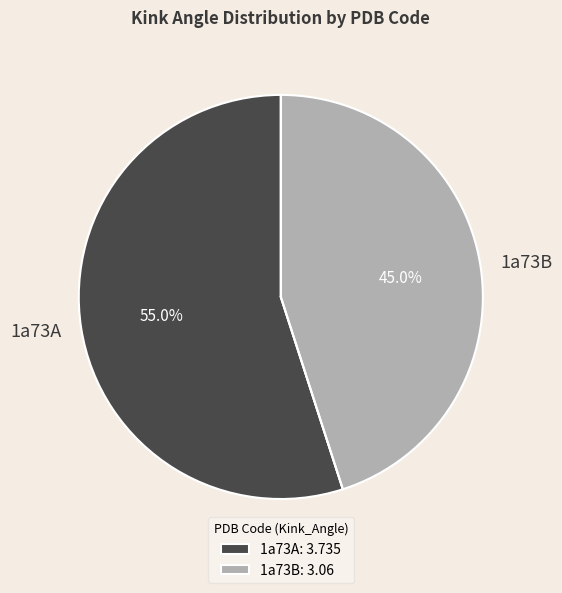

Between 1a73B and 1a73A, which is larger?

1a73A